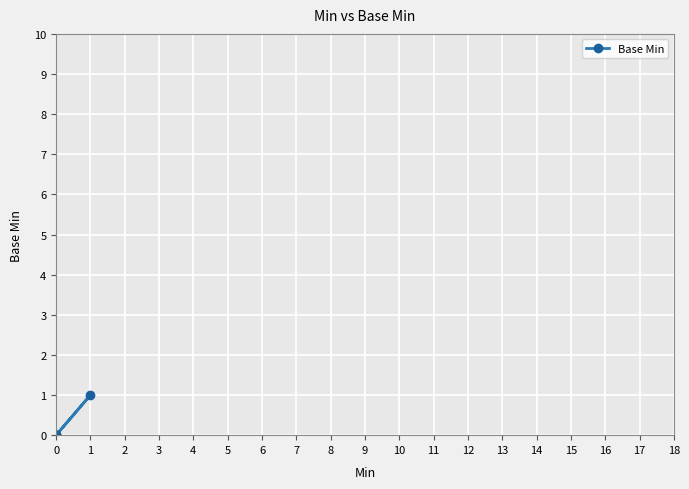

How many interior local peaks (higher than both neighbors) does the data have?

1